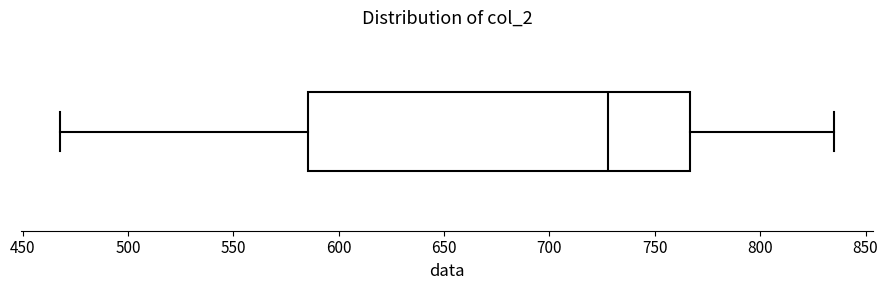

Where does the right whisker of the box end on the x-axis? The values are not printed on the chart, so give them approximately, as read against the axis.

835